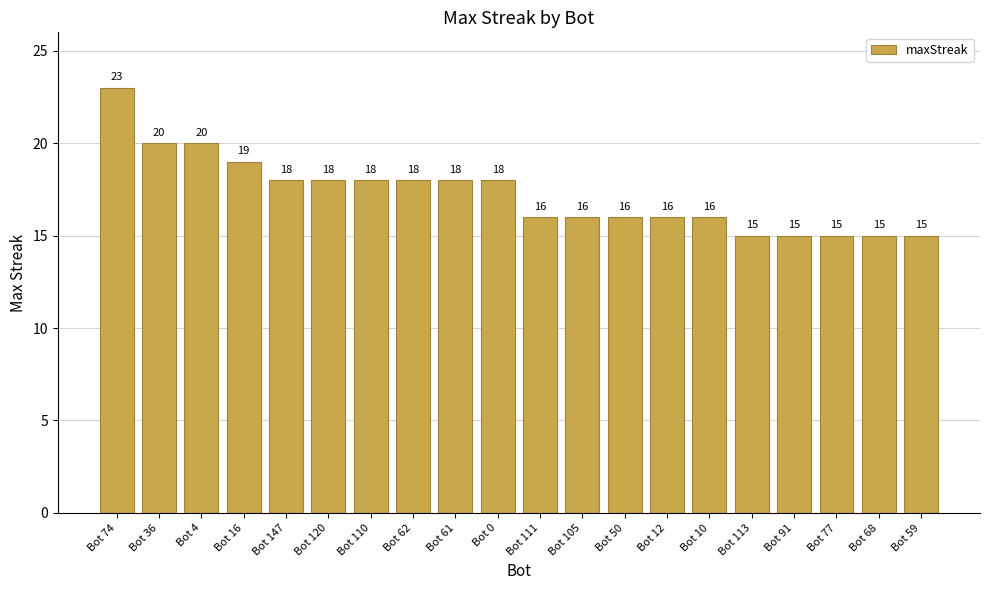

At which category does the chart reach its peak across all series?

Bot 74